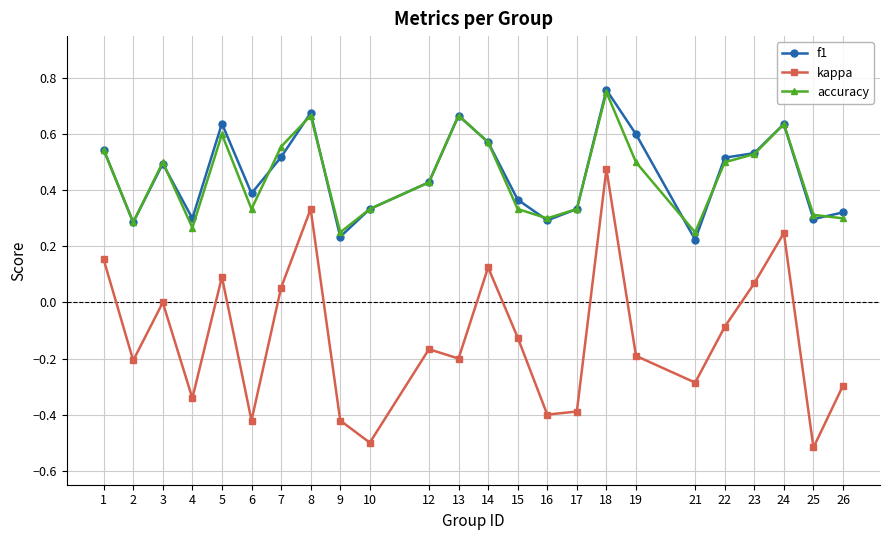

In accuracy, how many points are higher than both neighbors (excluding endpoints)?

6